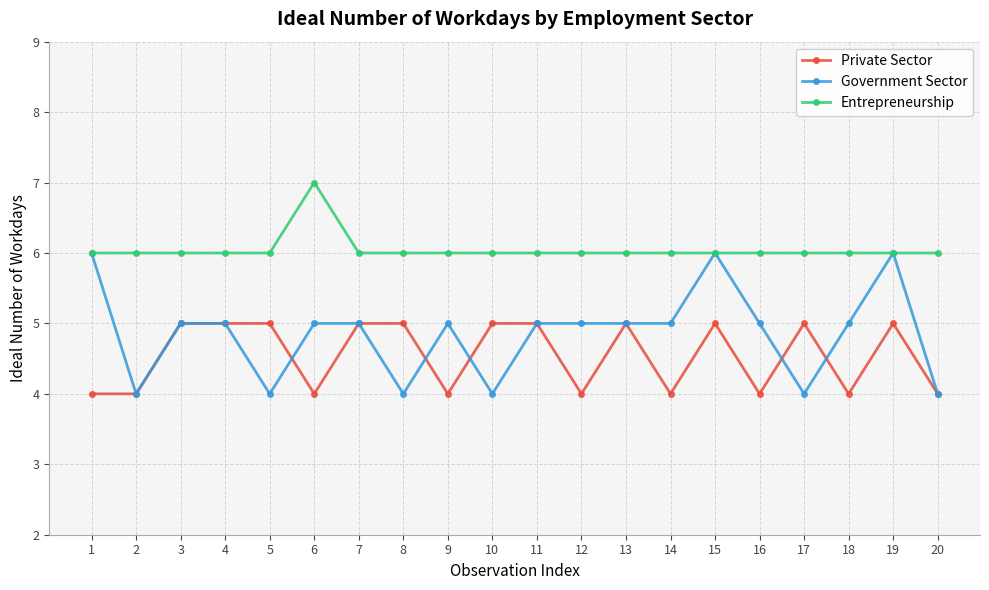

How many Government Sector values are between 4 and 5?

17